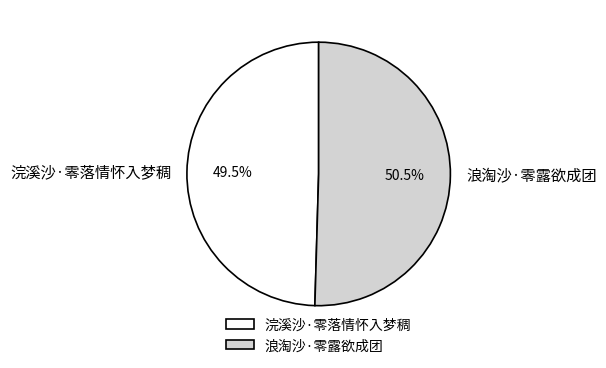

Which category has the biggest portion of the pie?

浪淘沙·零露欲成团